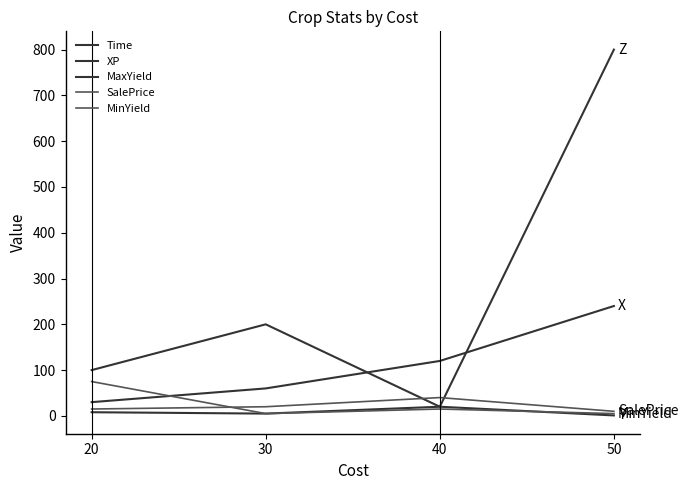

Reading left to right, what are all the values shown in this chart?

Time: 30	60	120	240
XP: 8	5	20	1
MaxYield: 100	200	20	800
SalePrice: 15	20	40	10
MinYield: 75	5	15	5